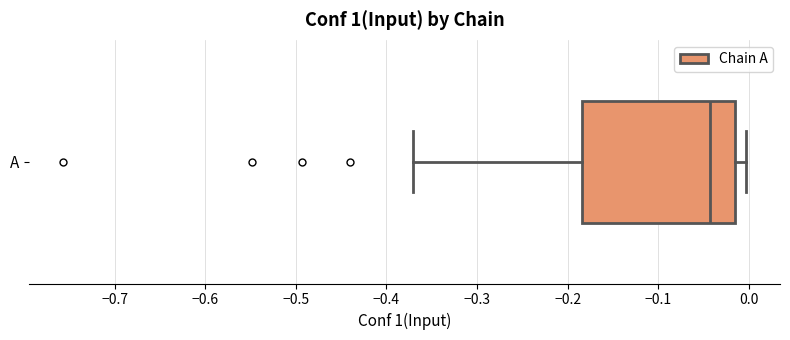

Where does the left whisker of the box for A end on the x-axis? The values are not printed on the chart, so give them approximately, as read against the axis.

-0.37